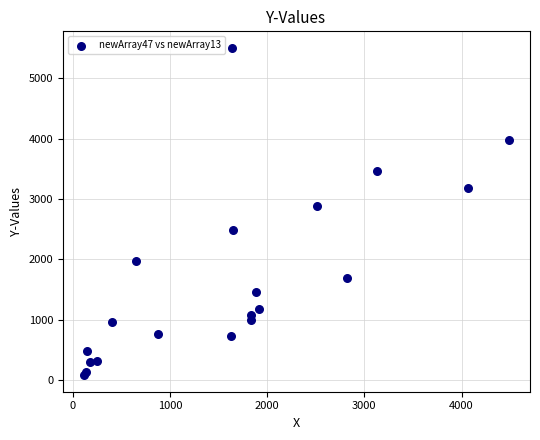

What Y value in the scatter plot is closest to 2792?

2889.5